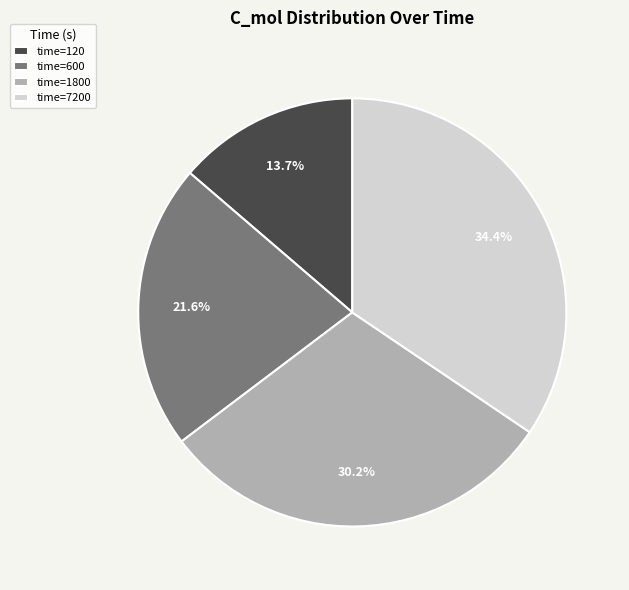

Between time=120 and time=1800, which is larger?

time=1800